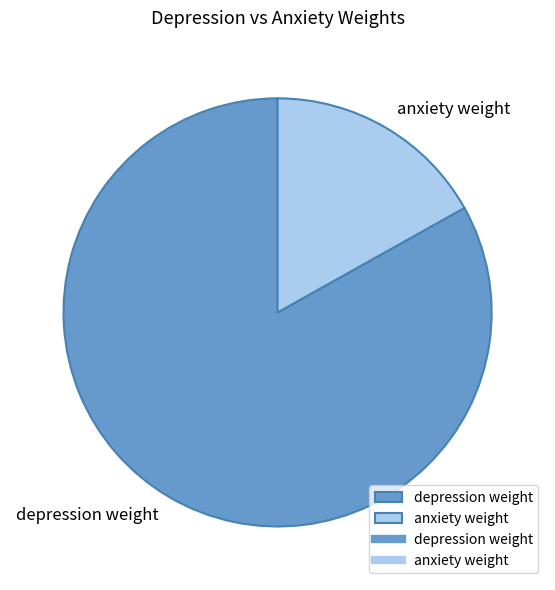

Combined, do depression weight and anxiety weight account for over 50%?

Yes